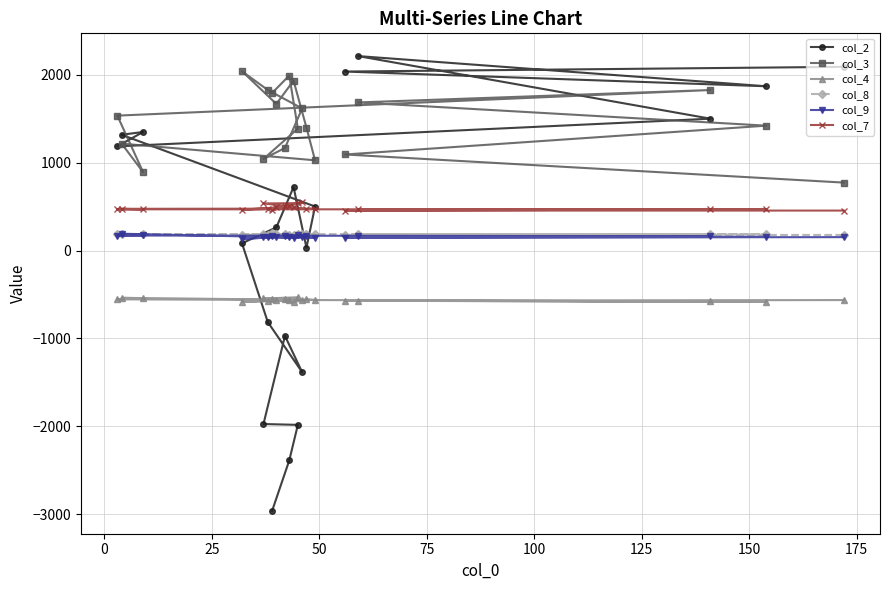

Reading left to right, transcribe all the data shown in this chart.

col_2: -2961.5	-2386.8	-1982.3	-1972.9	-970.7	-1383.5	-813.0	82.1	263.4	721.5	32.6	500.5	1316.2	1348.6	1184.4	1499.0	2211.1	1867.7	2035.2	2088.8
col_3: 1790.7	1989.7	1386.2	1041.8	1166.4	1615.5	1825.6	2038.5	1666.8	1931.7	1398.3	1026.1	1215.5	890.6	1533.9	1825.0	1683.9	1419.8	1092.1	772.5
col_4: -546.9	-560.3	-531.7	-545.5	-550.1	-566.8	-574.7	-585.2	-566.7	-589.6	-554.9	-562.2	-537.9	-542.4	-554.9	-579.4	-571.7	-581.1	-570.3	-563.2
col_8: 194.9	176.5	192.7	187.9	186.8	186.8	174.3	175.8	187.7	178.8	190.1	184.2	184.2	184.2	186.5	186.5	186.5	186.5	177.4	177.4
col_9: 166.2	150.1	172.7	150.8	168.3	155.1	148.6	132.3	152.3	145.4	167.2	142.7	191.2	173.2	170.9	162.9	160.1	154.9	146.9	152.3
col_7: 458.8	502.3	538.6	535.6	506.3	548.1	473.2	464.3	490.2	490.2	470.3	476.5	474.4	468.6	468.6	468.6	468.6	468.6	454.3	454.3